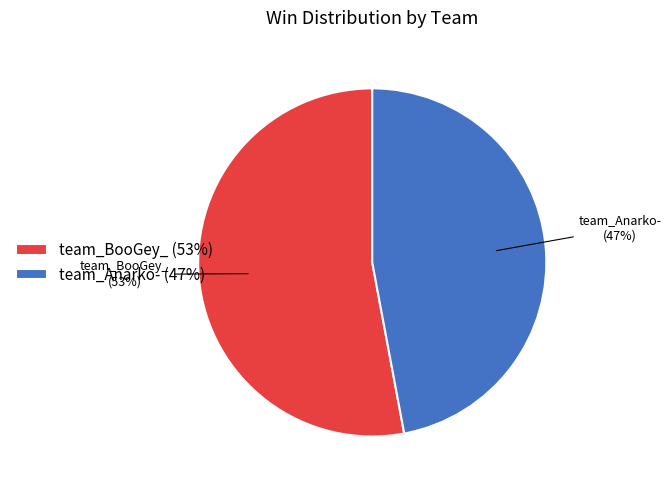

Rank the categories by value from highest to lowest.

team_BooGey_, team_Anarko-